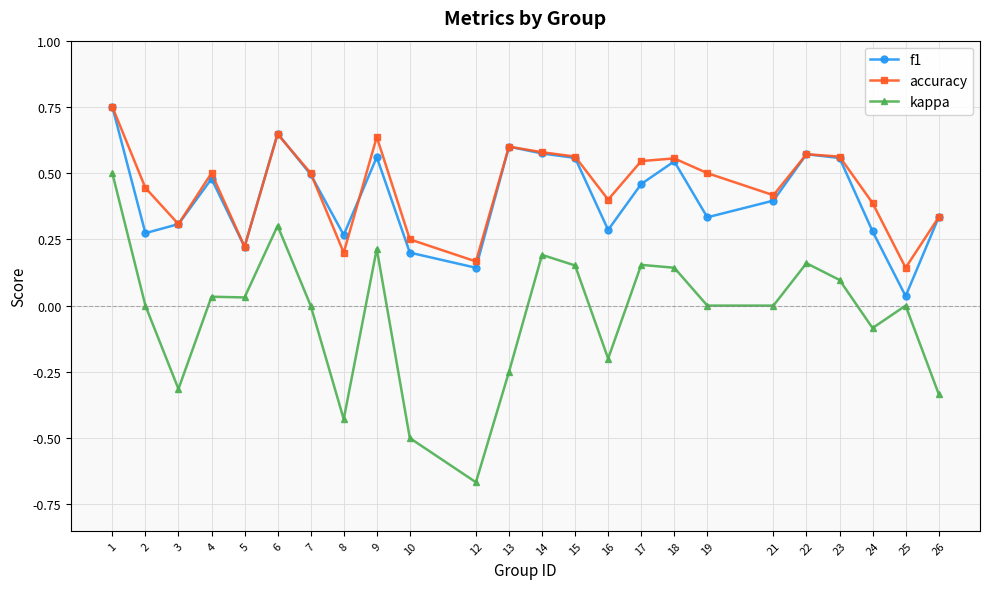

How many data points does each series have?

24